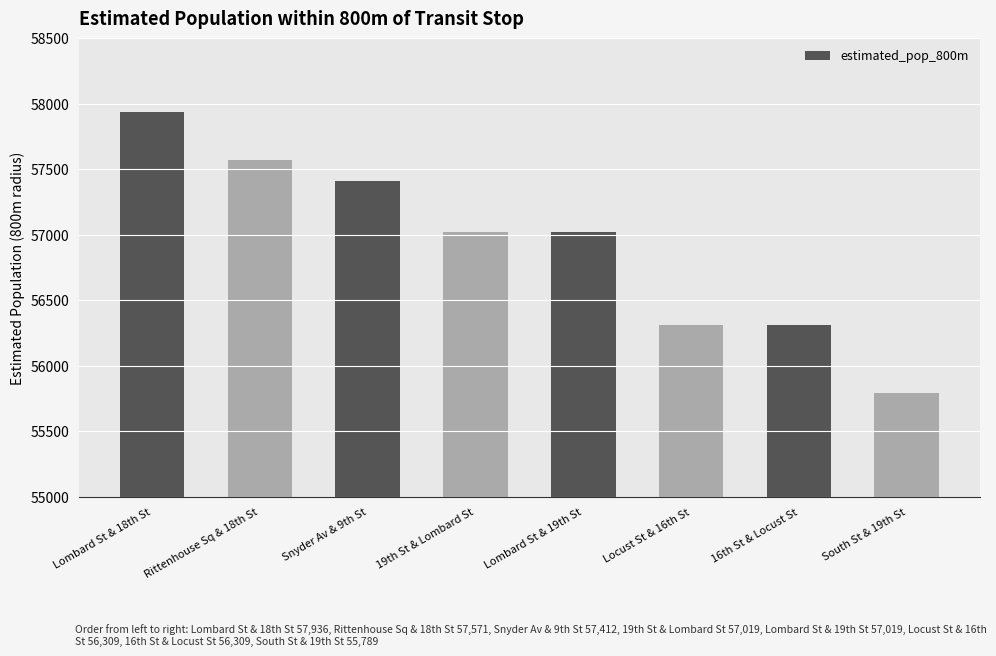

Which category has the lowest value across all series?

South St & 19th St